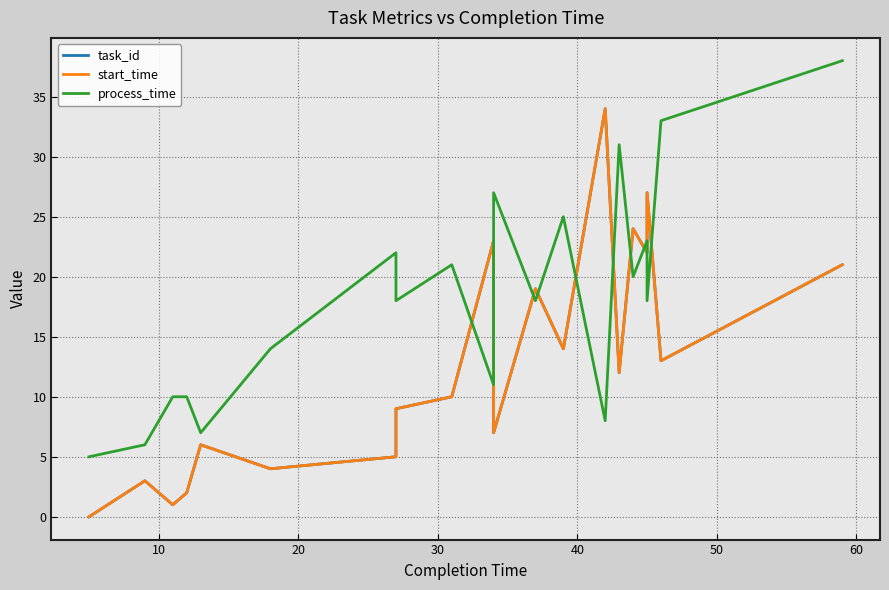

True or false: start_time has more than 1 points higher than both neighbors.

True